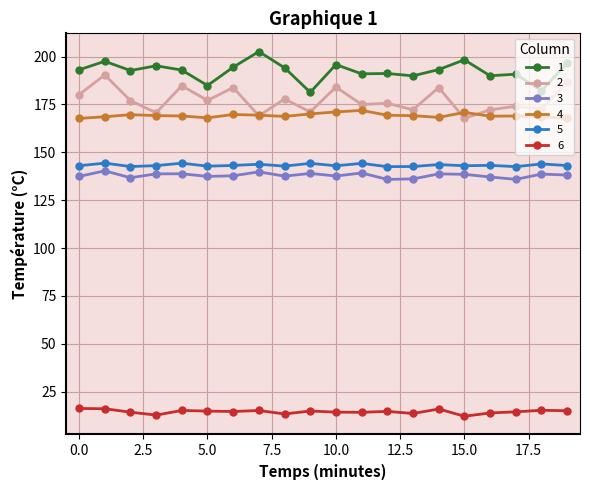

What is the maximum value for 1?

202.6